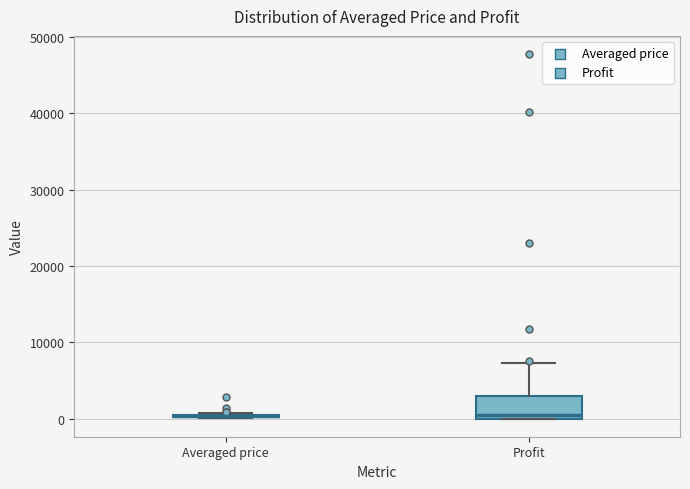

Comparing the boxes themselves (not the whiskers), which one is the tallest?

Profit